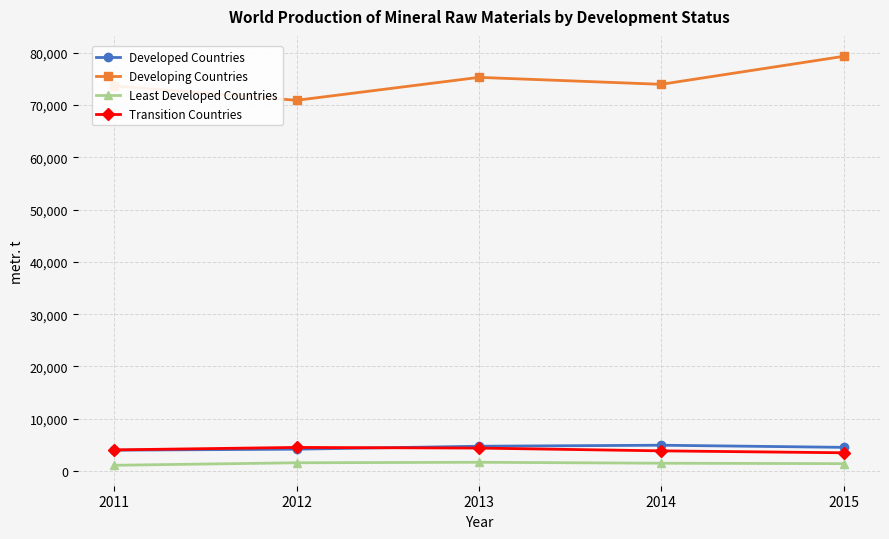

True or false: Least Developed Countries and Developed Countries cross at least once.

False